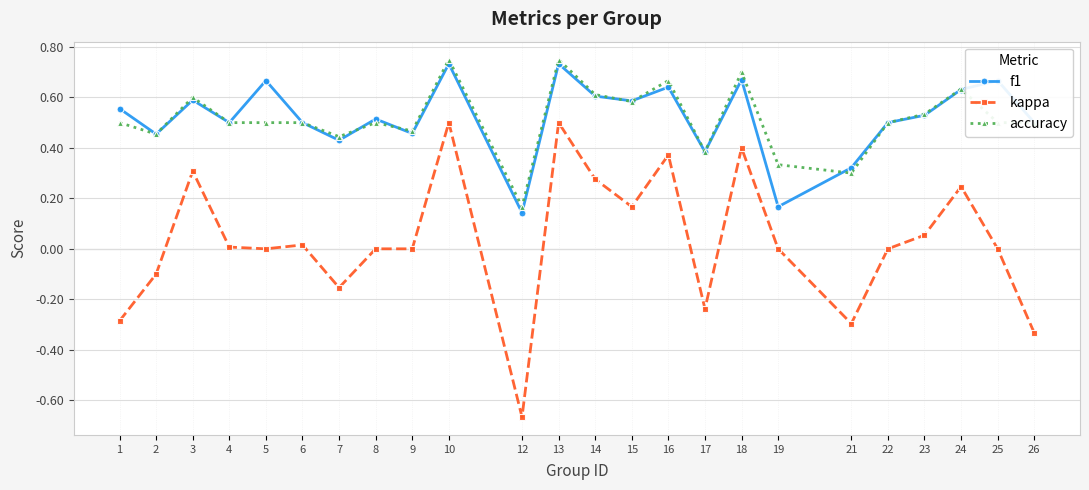

Between 9 and 10, which series saw the biggest shift?

kappa